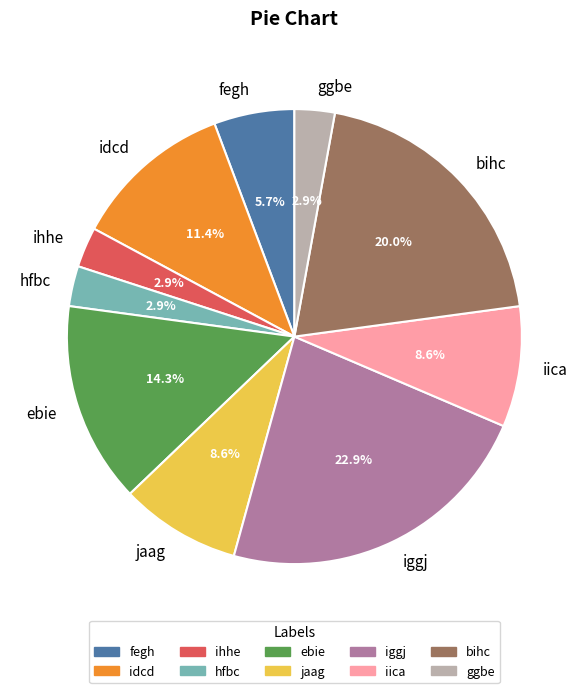

To the nearest percent, what percentage of the pie is ggbe?

3%